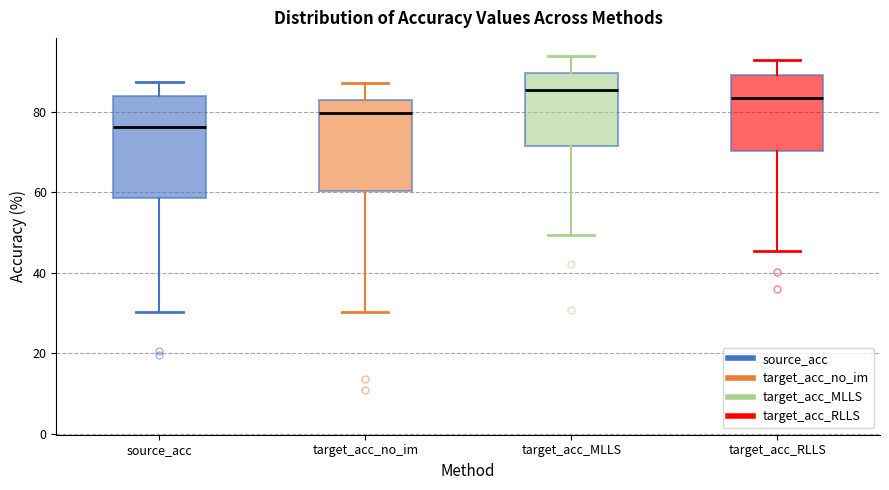

Reading left to right, transcribe this box plot: for each box, give where its median line is, the range the box spans, and where its two whiskers end, as read against the y-axis. The values are not printed on the chart, so give them approximately, as read against the axis.

source_acc: median 76, box 58 to 84, whiskers 30 to 88
target_acc_no_im: median 80, box 60 to 82, whiskers 30 to 88
target_acc_MLLS: median 86, box 72 to 90, whiskers 50 to 94
target_acc_RLLS: median 84, box 70 to 90, whiskers 46 to 92